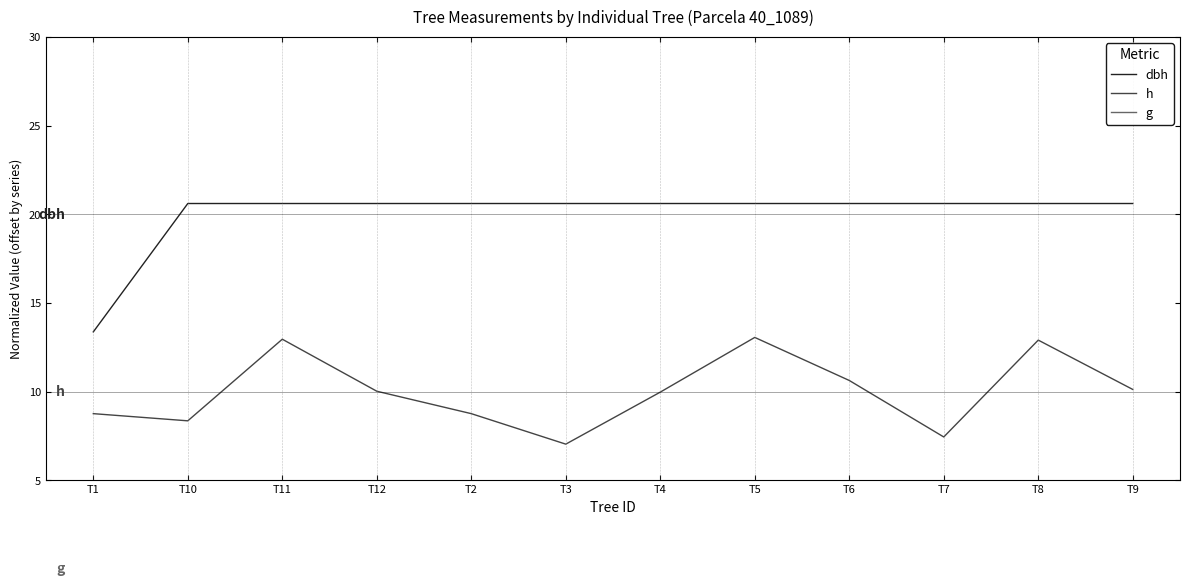

Reading left to right, list all the values displayed in this chart.

dbh: T1=13.4	T10=20.6	T11=20.6	T12=20.6	T2=20.6	T3=20.6	T4=20.6	T5=20.6	T6=20.6	T7=20.6	T8=20.6	T9=20.6
h: T1=8.8	T10=8.4	T11=13.0	T12=10.0	T2=8.8	T3=7.0	T4=10.0	T5=13.1	T6=10.6	T7=7.4	T8=12.9	T9=10.1
g: T1=-2.5	T10=2.1	T11=-1.7	T12=0.4	T2=1.6	T3=3.0	T4=1.0	T5=-2.5	T6=-3.0	T7=2.5	T8=-0.9	T9=-0.1